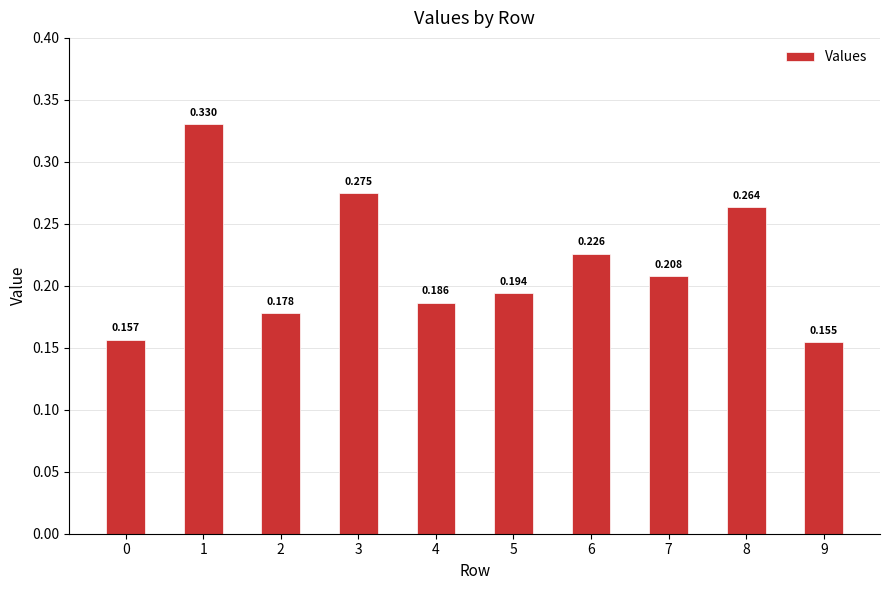

The chart shows a value of 0.2 at 6. True or false?

True